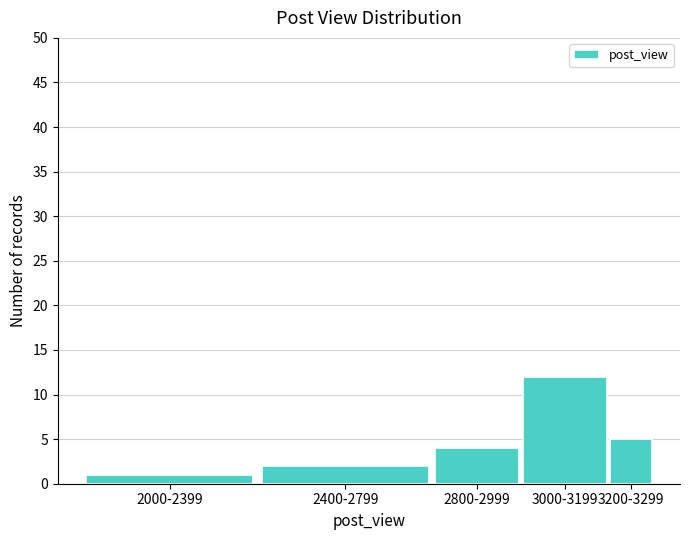

Reading right to left, list all the values displayed in this chart.

5	12	4	2	1